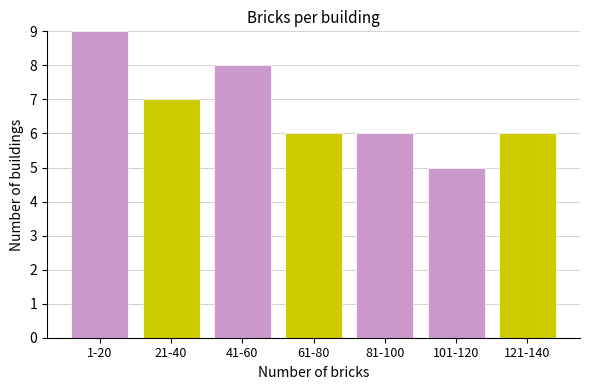

Reading left to right, transcribe all the data shown in this chart.

9	7	8	6	6	5	6